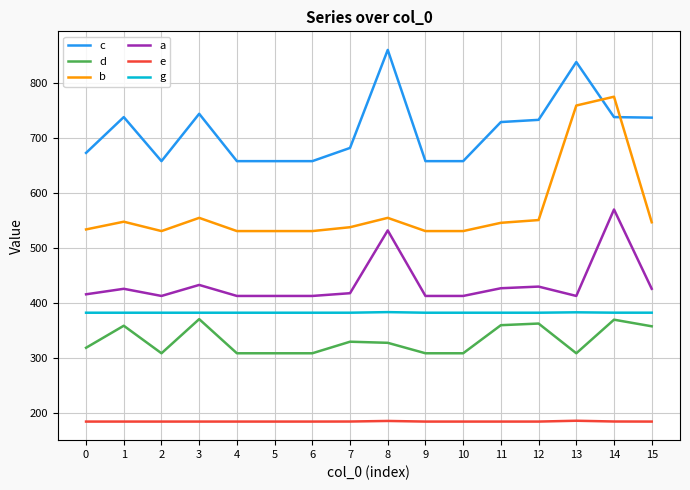

Which series has the widest spread of values?

b